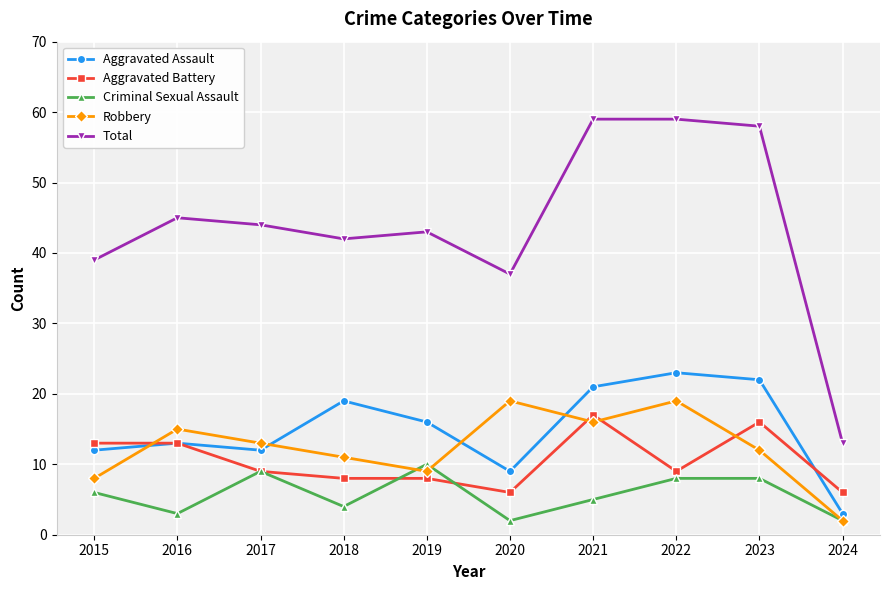

What is the maximum value for Aggravated Battery?

17